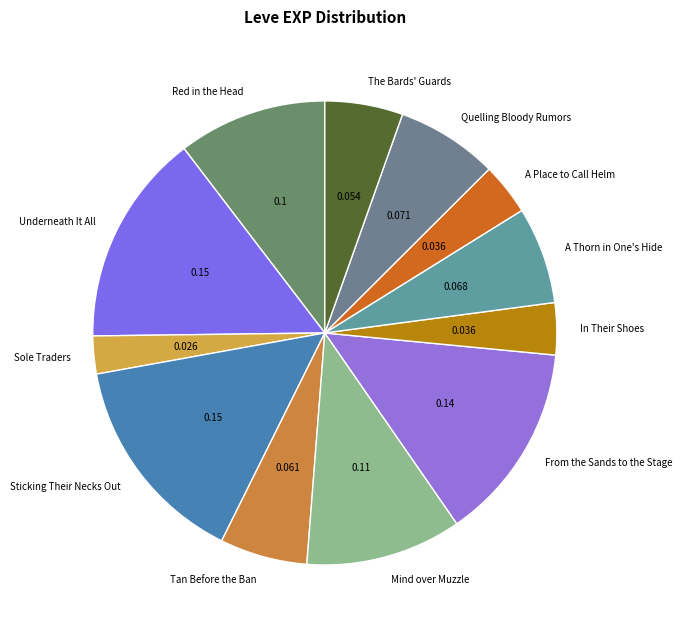

Which slice is the smallest?

Sole Traders